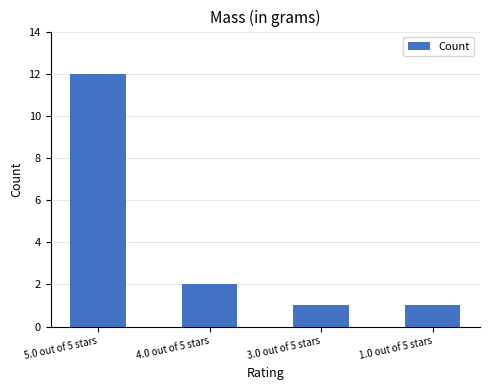

The chart shows a value of 2 at 1.0 out of 5 stars. True or false?

False